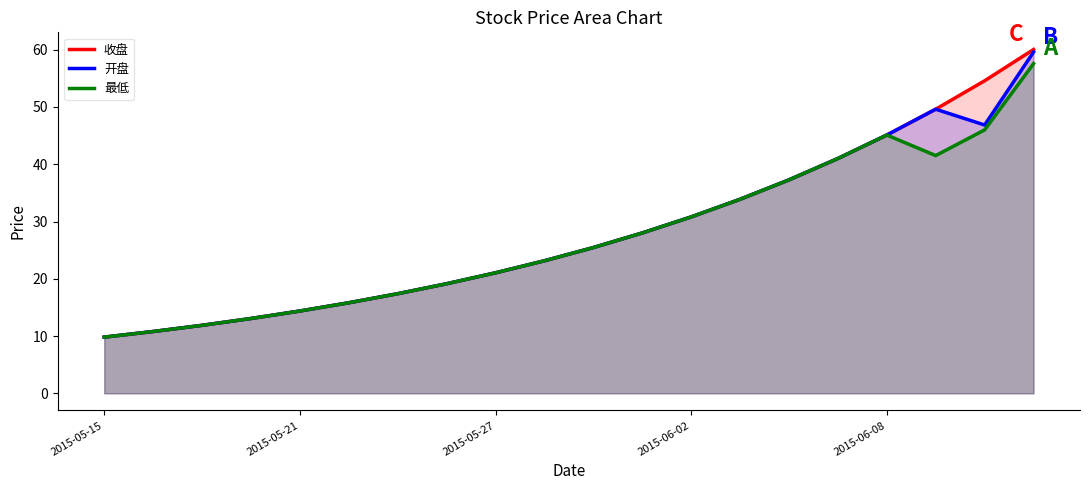

Which series has the widest spread of values?

收盘